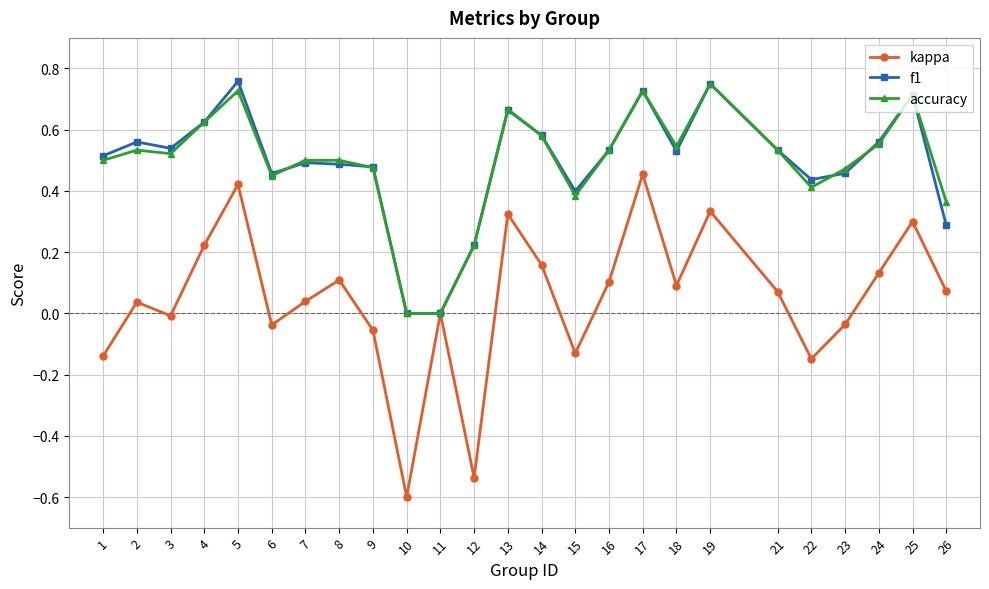

How many series are shown in this chart?

3